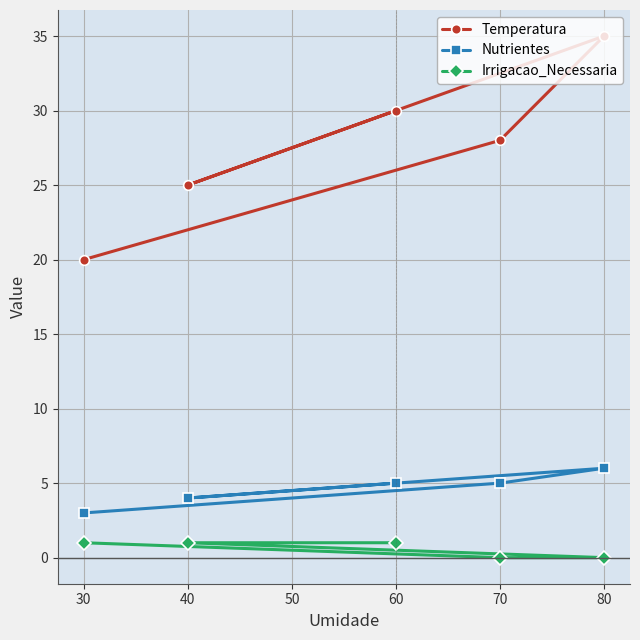

At 40, list the series in order from largest to smallest.

Temperatura, Nutrientes, Irrigacao_Necessaria